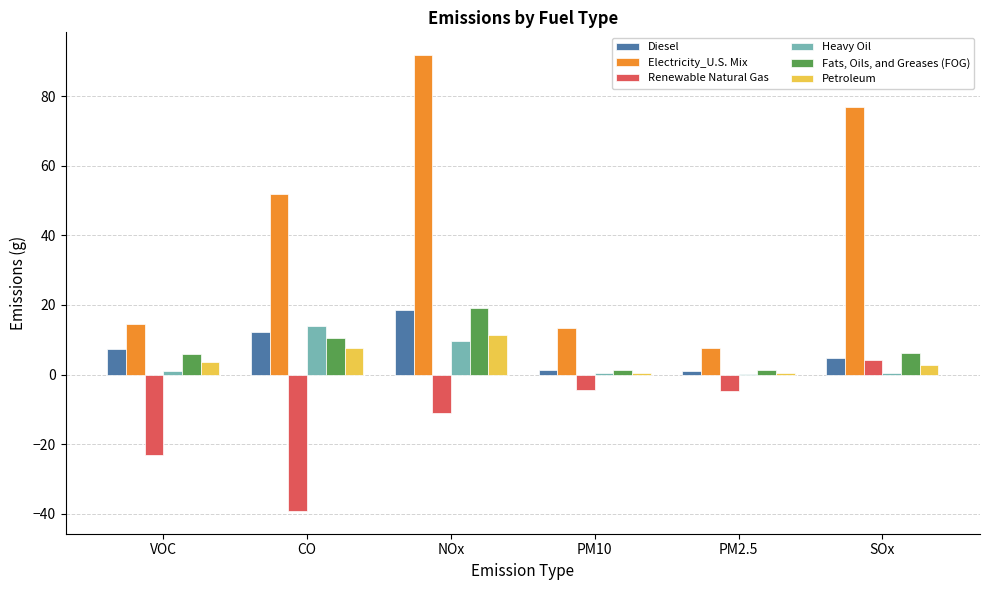

Between VOC and CO, which series saw the biggest shift?

Electricity_U.S. Mix